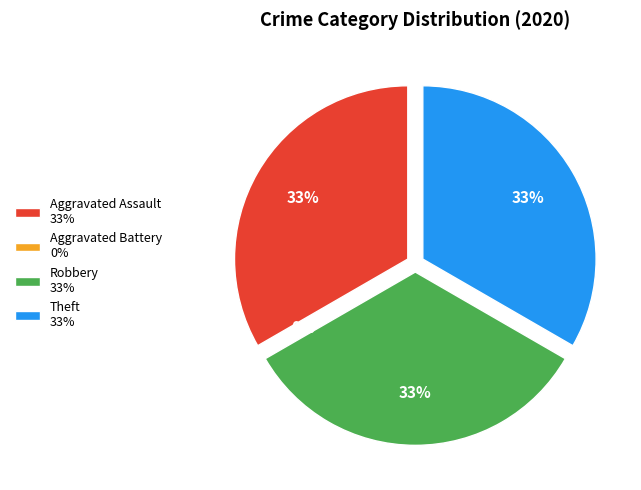

What is the smallest slice in the pie chart?

Aggravated Battery